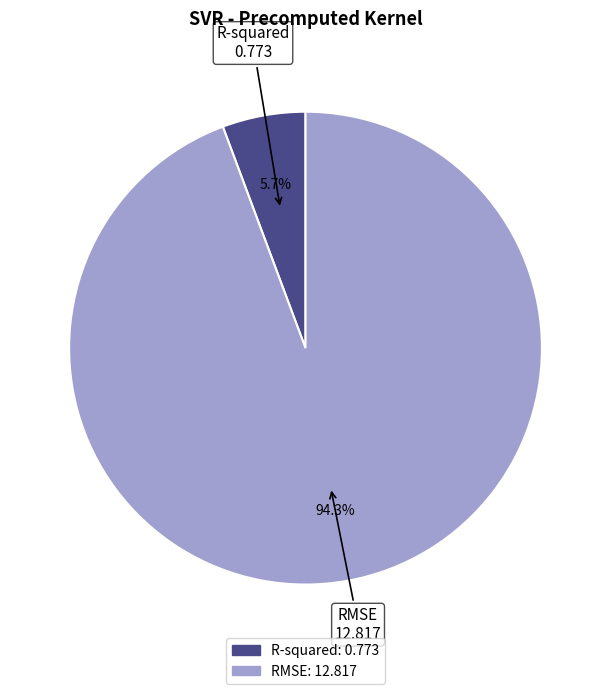

What is the majority slice?

RMSE